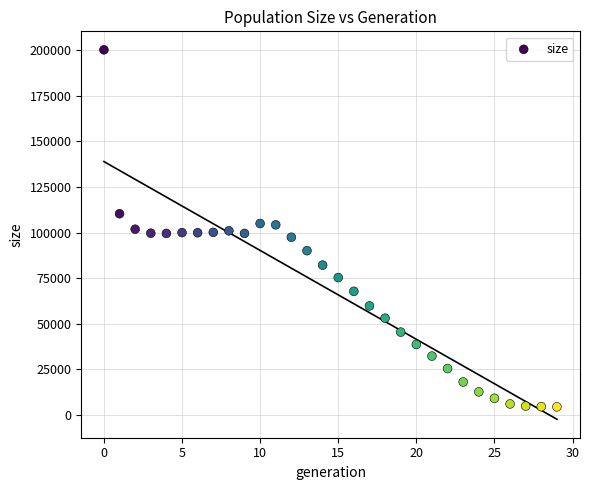

Count the number of points in this scatter plot.

30